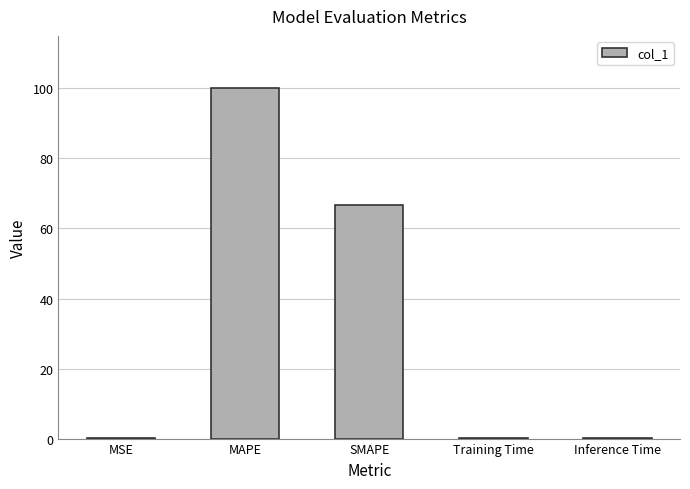

The chart shows a value of 42.2 at MAPE. True or false?

False